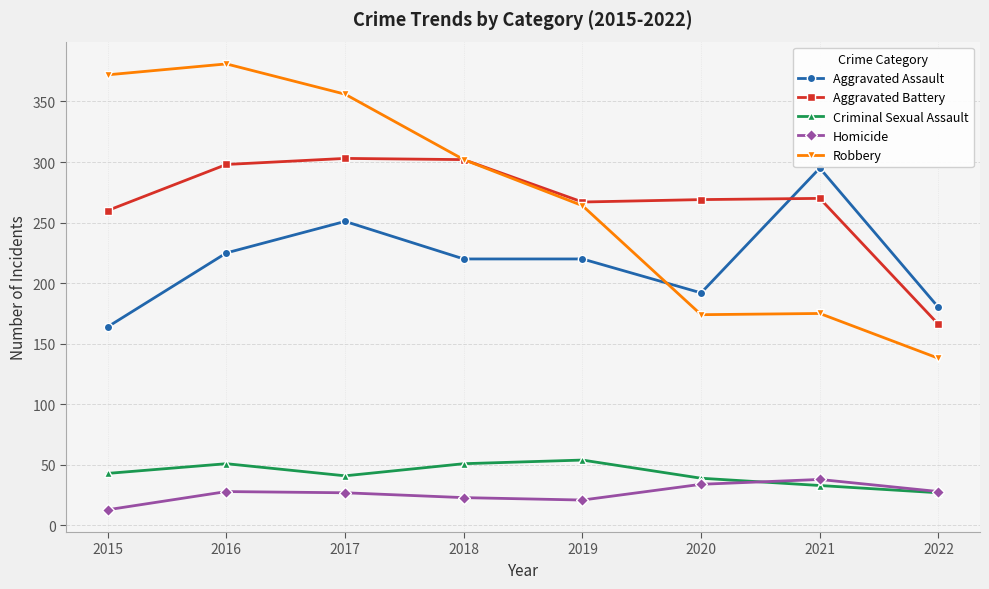

Rank the series by their maximum value, from lowest to highest.

Homicide, Criminal Sexual Assault, Aggravated Assault, Aggravated Battery, Robbery